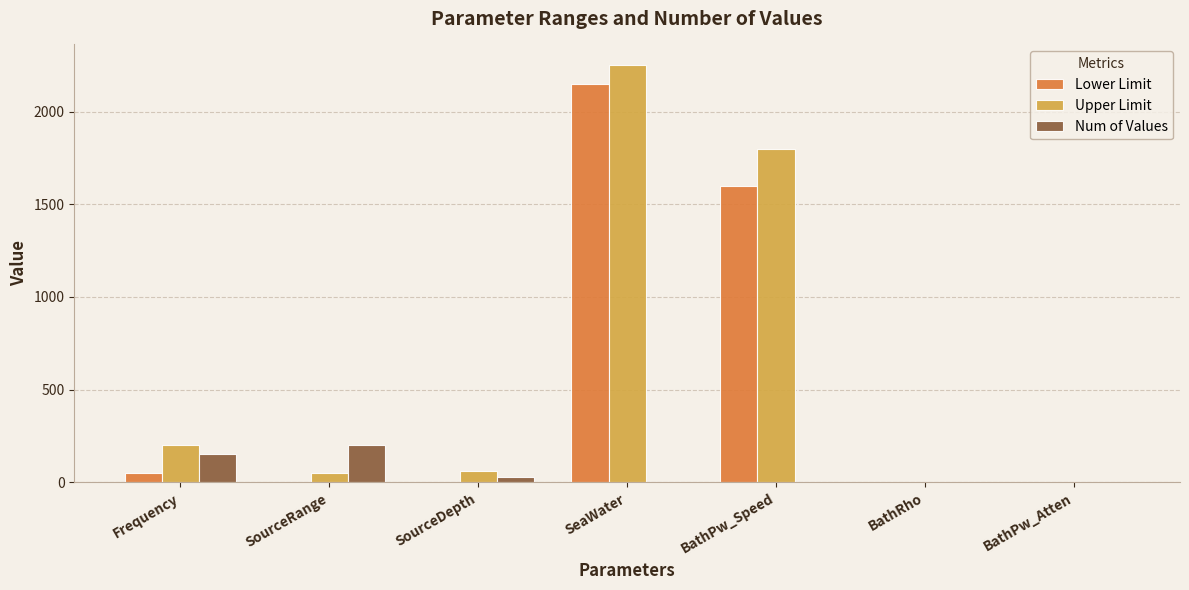

The value of Num of Values at SourceRange is 201.0. True or false?

True